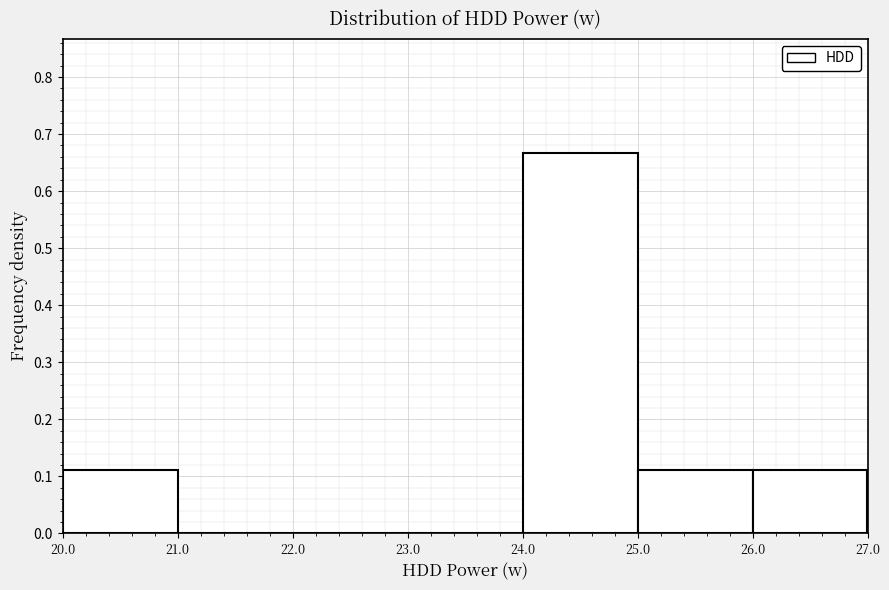

How tall is the bar that spans 25.0 to 26.0 on the x-axis? The values are not printed on the chart, so give them approximately, as read against the axis.

0.11